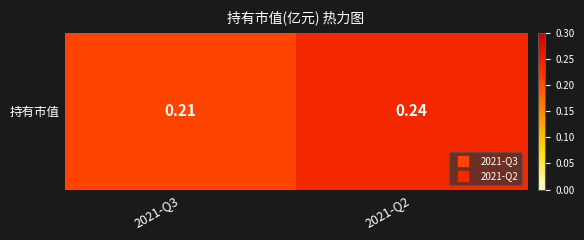

At which category does the chart reach its minimum across all series?

2021-Q3